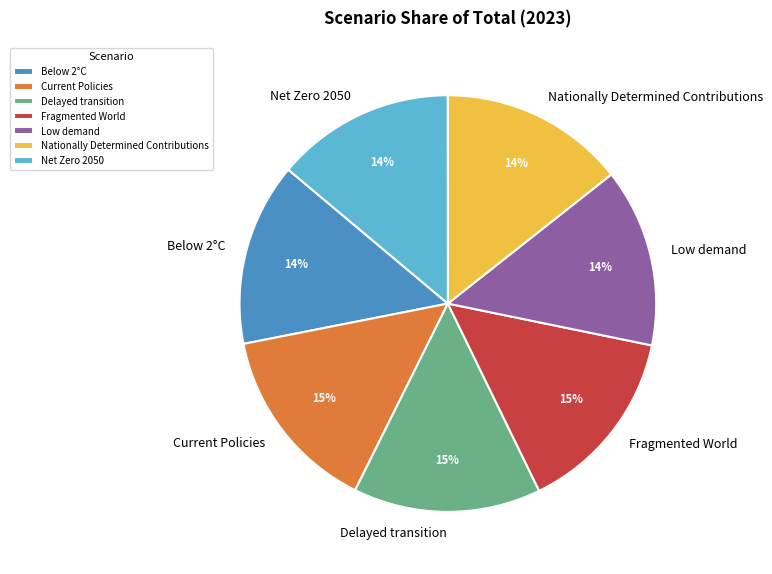

What percentage is the Current Policies slice, to the nearest percent?

15%